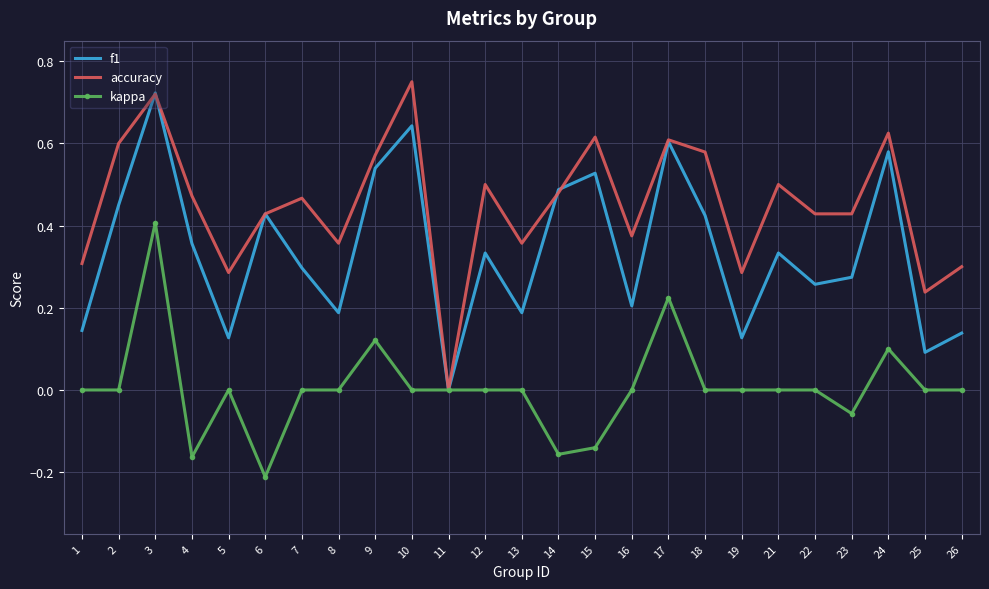

Is the value of kappa at 13 greater than the value of f1 at 21?

No